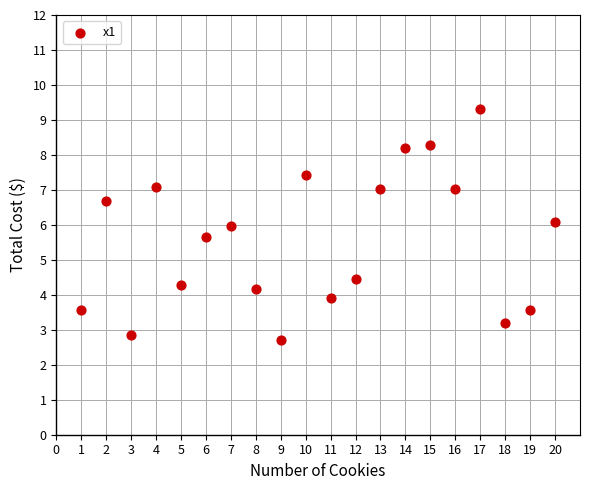

What is the range of Y values (max minus min)?

6.6